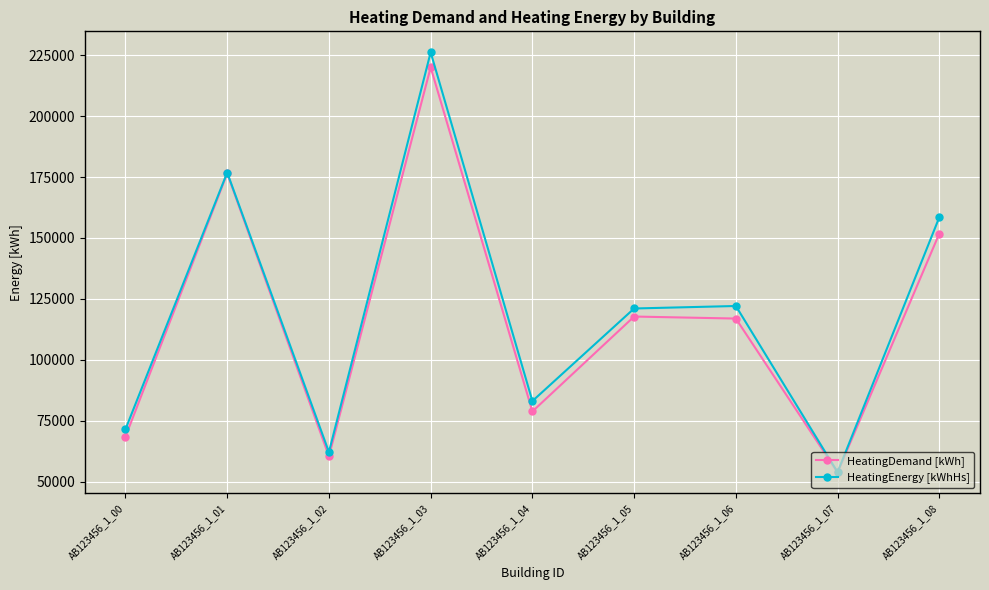

Which series has the widest spread of values?

HeatingEnergy [kWhHs]